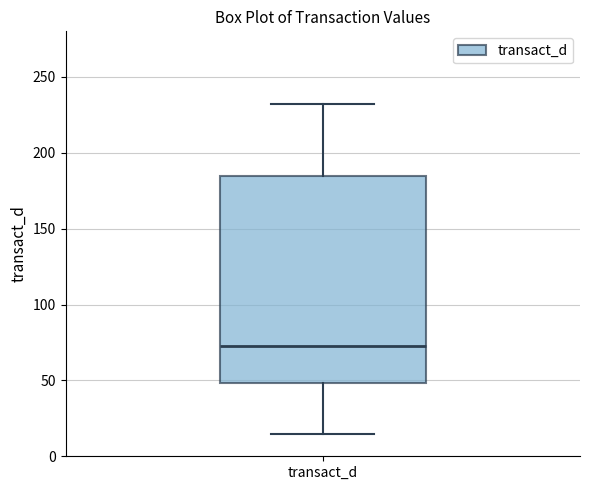

Where is the lower edge of the box for transact_d on the y-axis? The values are not printed on the chart, so give them approximately, as read against the axis.

50